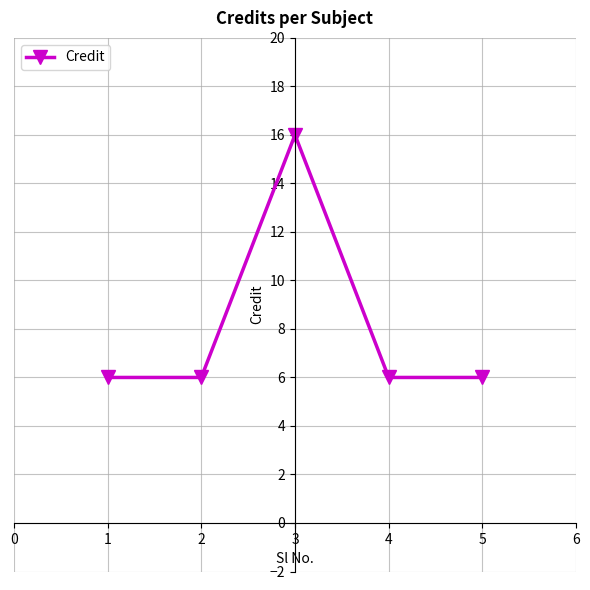

What is the sum of the values at 1 and 3?

22